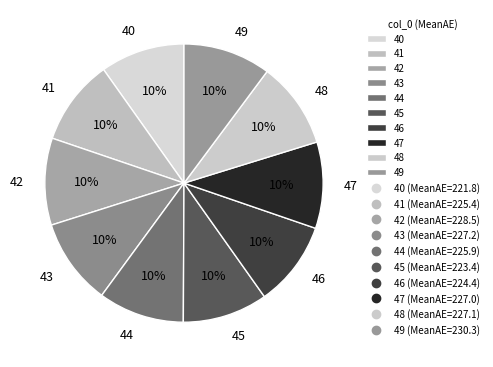

Does any single category account for the majority?

No